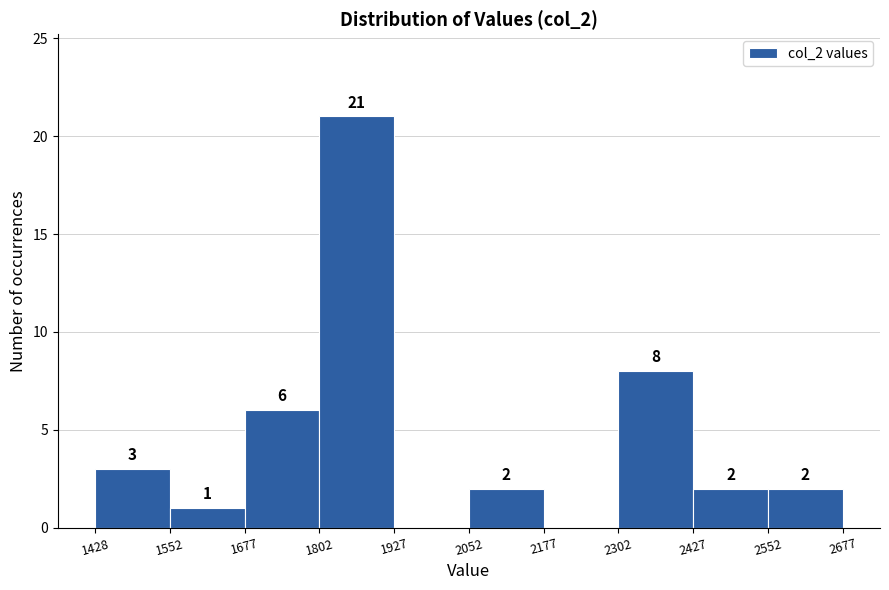

Which range on the x-axis has the tallest bar?

1802 to 1927